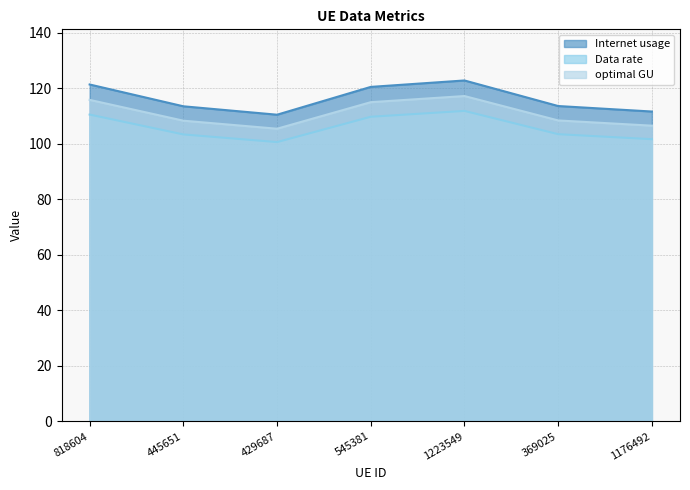

Which has a higher value, 445651 or 1176492?

445651